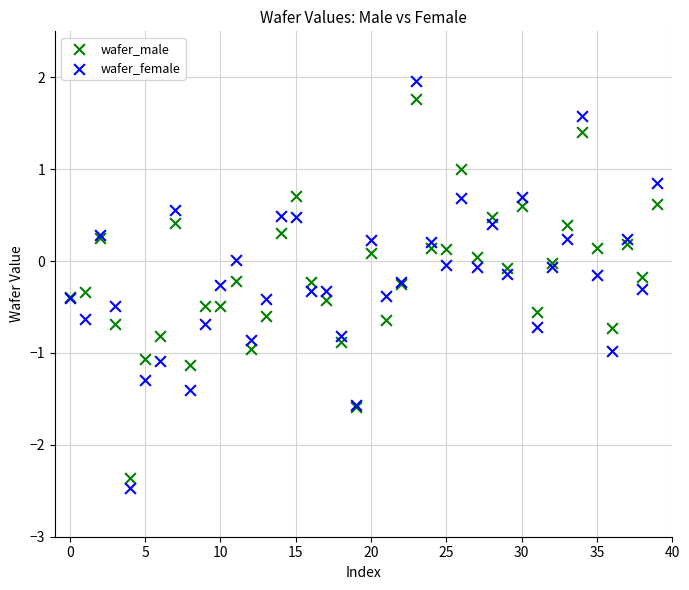

Which series has the largest Y range (max minus min)?

wafer_female